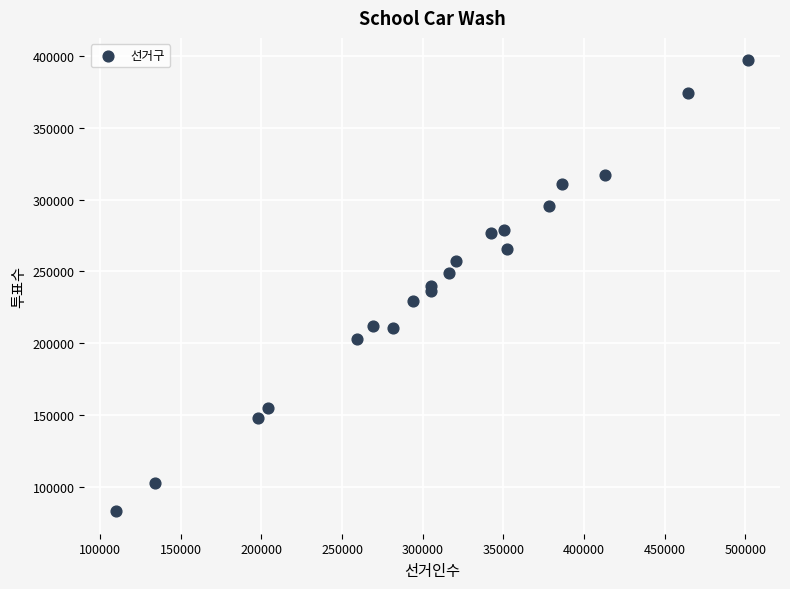

What is the range of X values (max minus min)?

391964